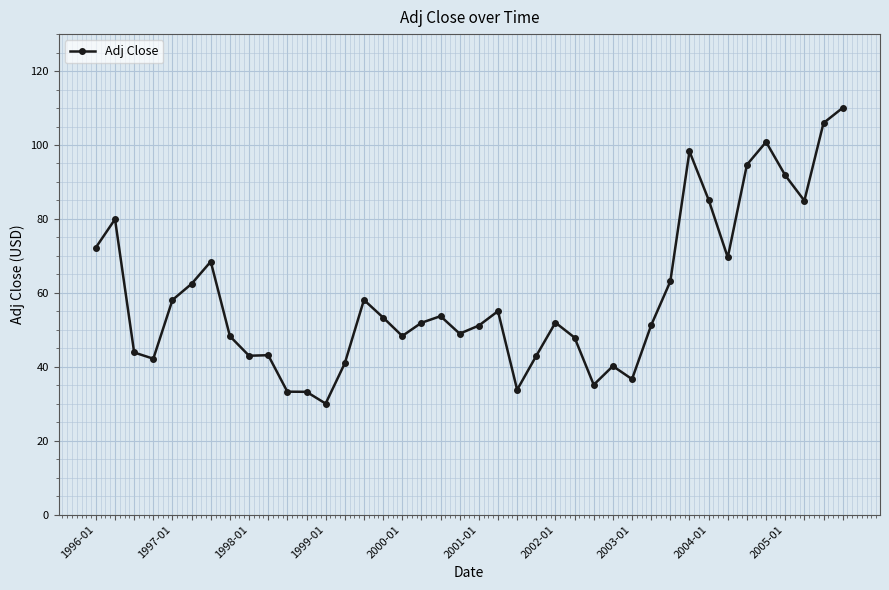

What is the sum of all values?

2363.9